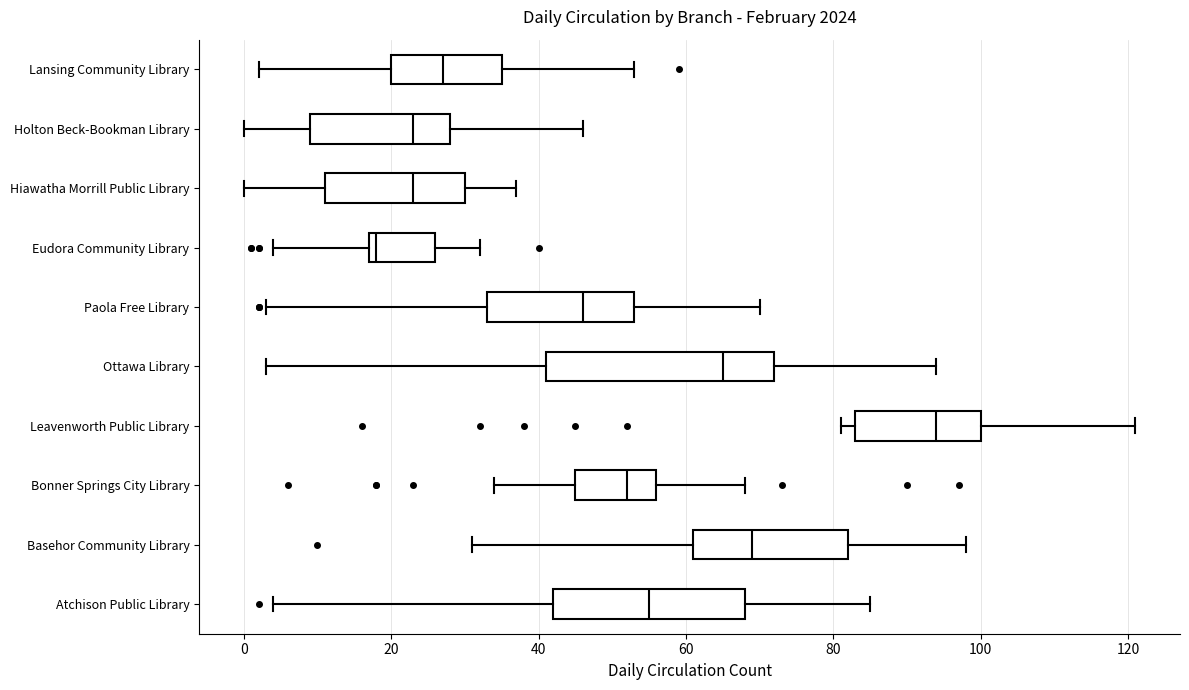

Which box has the furthest to the right median line?

Leavenworth Public Library